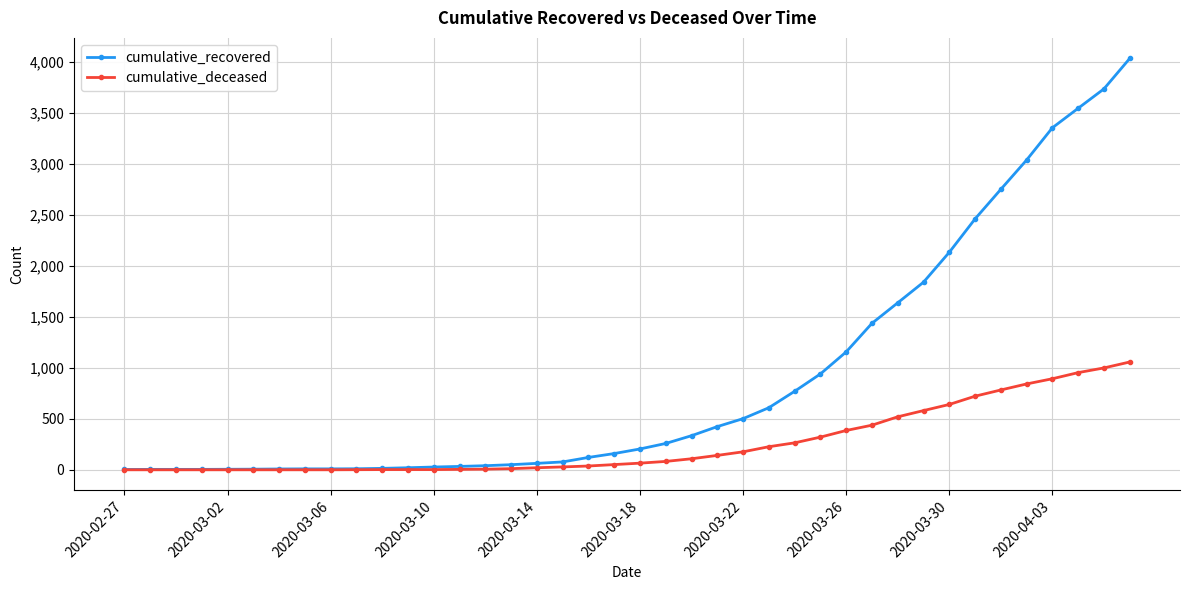

Which series has the largest total across all categories?

cumulative_recovered